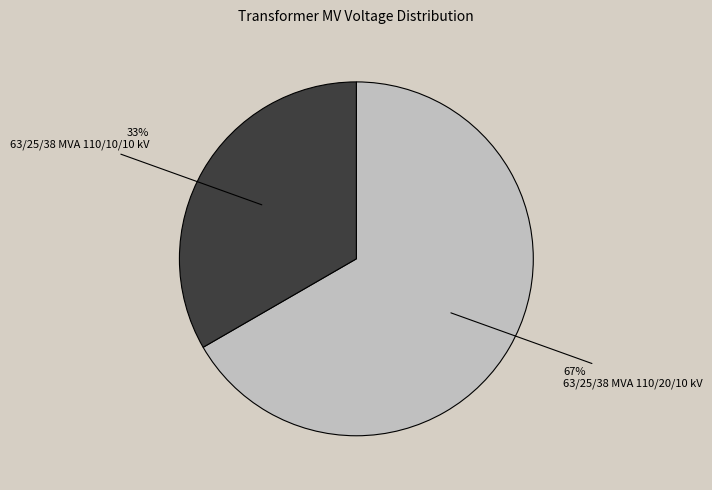

Rank the categories by value from lowest to highest.

63/25/38 MVA 110/10/10 kV, 63/25/38 MVA 110/20/10 kV